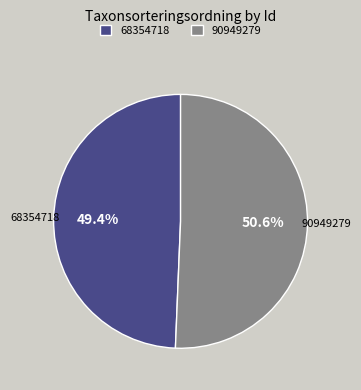

Which category accounts for the majority?

90949279